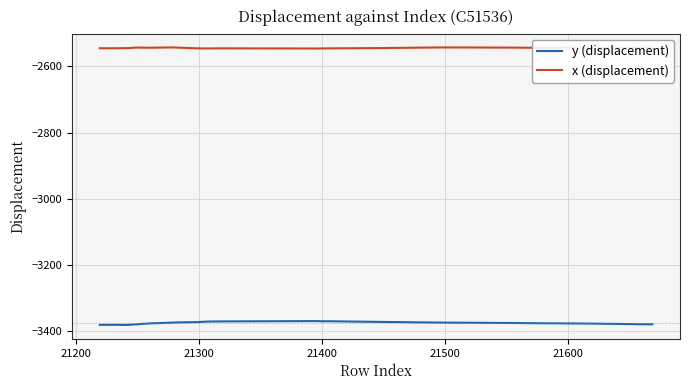

List the series in order of their peak value, highest first.

x (displacement), y (displacement)